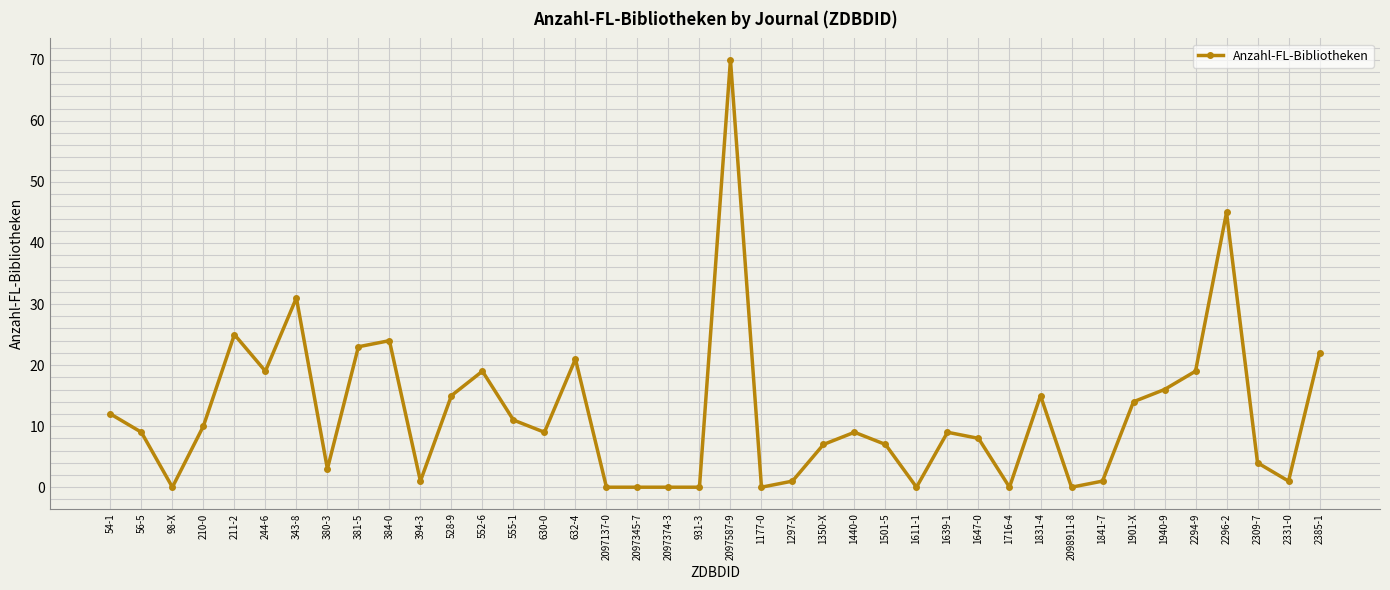

What is the difference between the values at 98-X and 381-5?

23